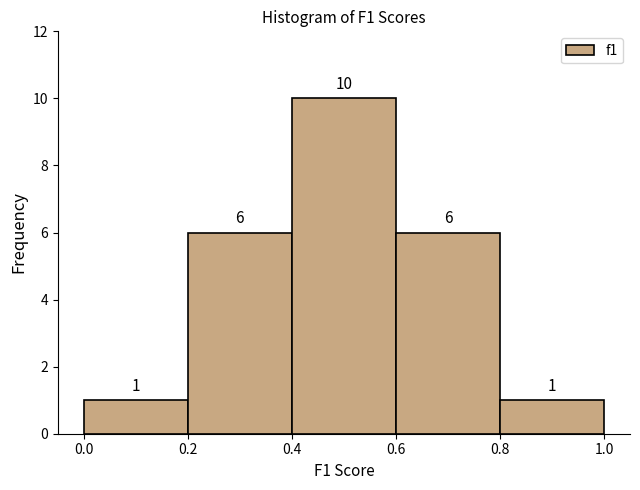

Reading left to right, list every bar in this chart as the range it spans on the x-axis followed by its height.

0.0 to 0.2: 1
0.2 to 0.4: 6
0.4 to 0.6: 10
0.6 to 0.8: 6
0.8 to 1.0: 1